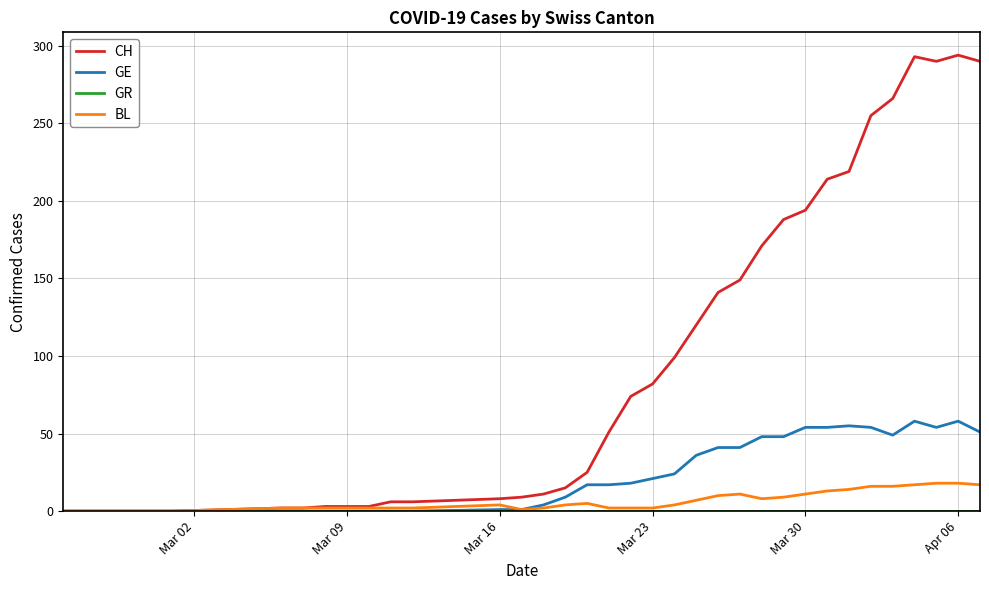

Which series has the widest spread of values?

CH